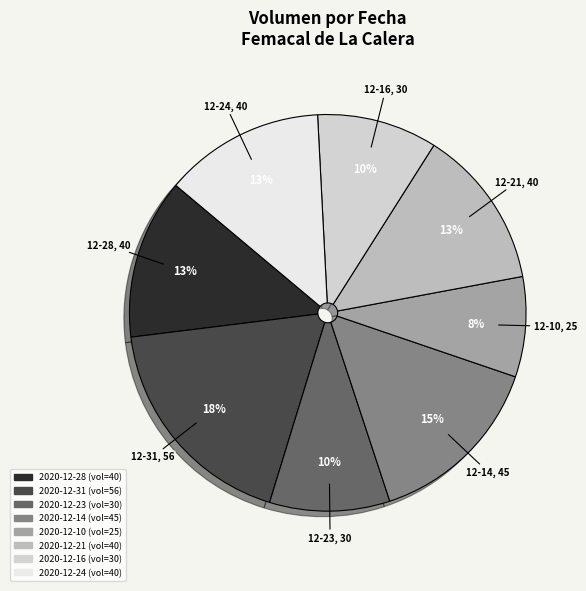

To the nearest percent, what is the difference between the largest and smallest slice percentages?

10%